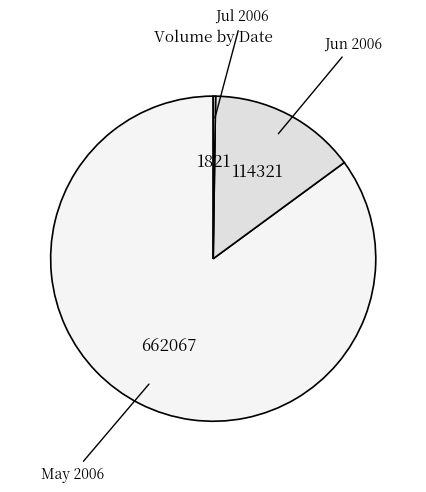

Does any single category account for the majority?

Yes